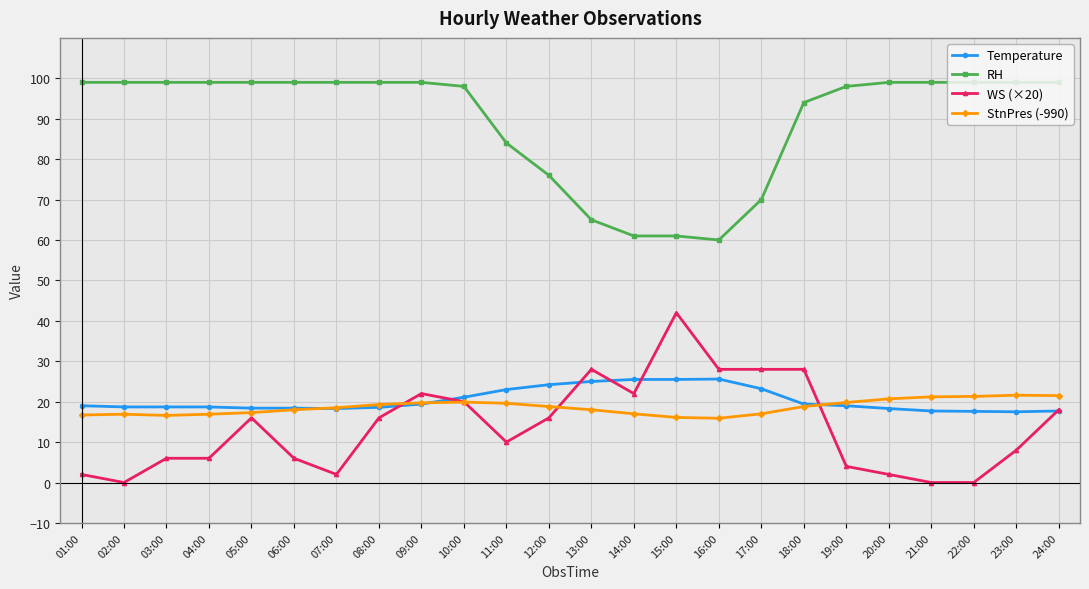

At 14:00, list the series in order from largest to smallest.

RH, Temperature, WS (×20), StnPres (-990)